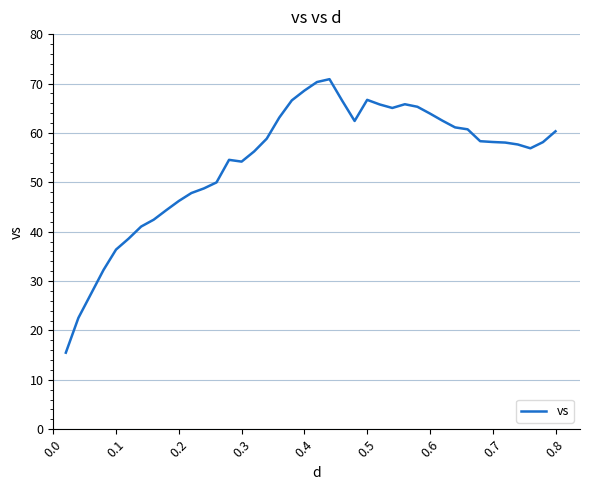

What is the difference between the maximum and minimum values?

55.4